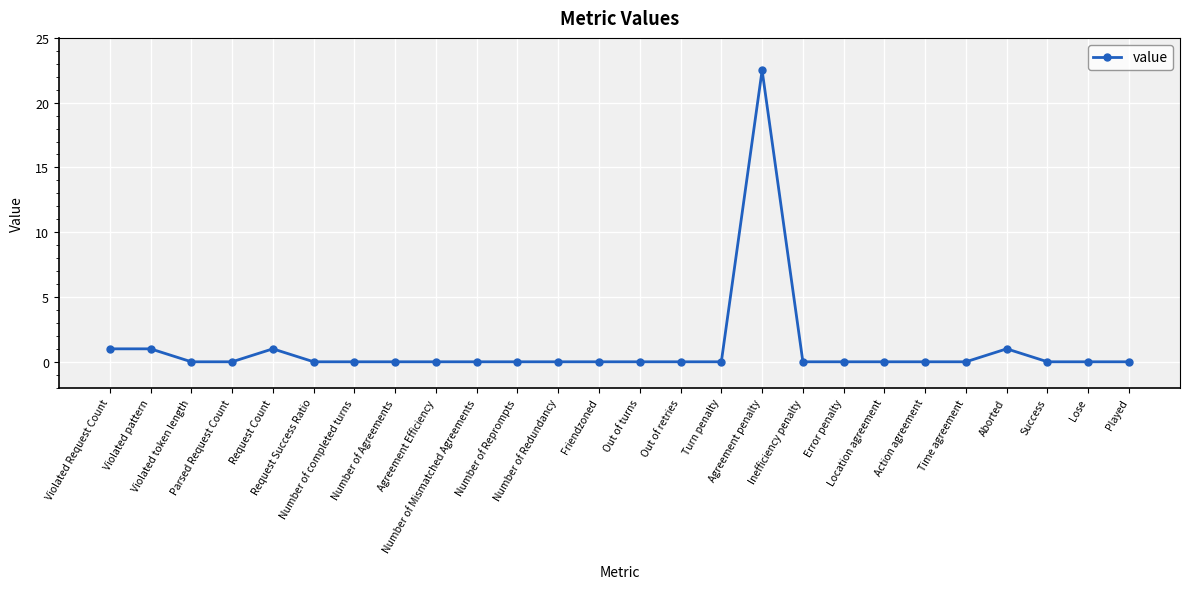

What is the maximum value shown in the chart?

22.5